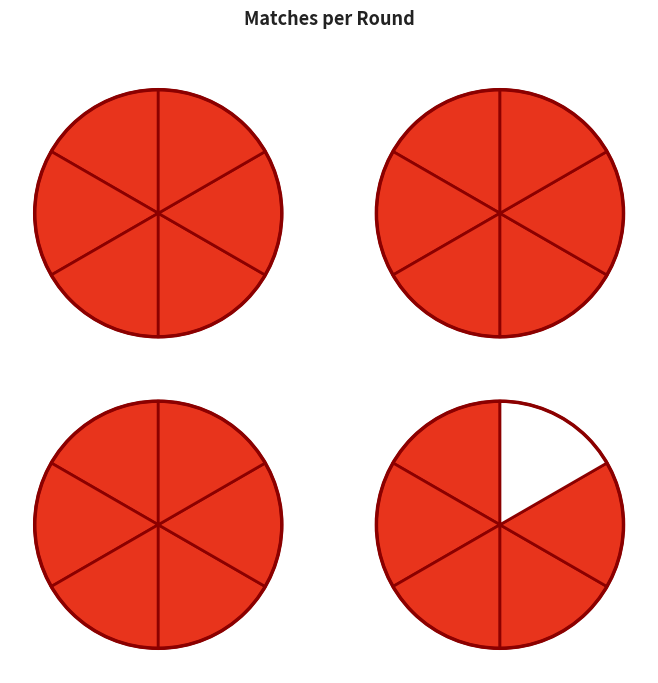

To the nearest percent, what percentage of the pie is Rodada 1?

22%